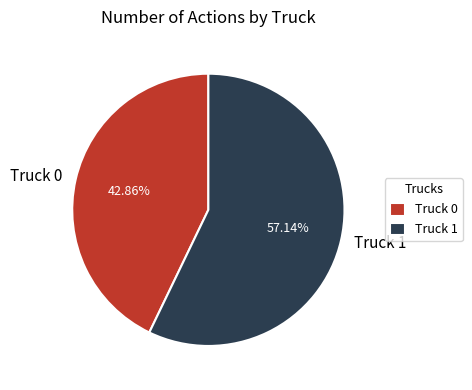

To the nearest percent, what percentage of the pie is Truck 1?

57%